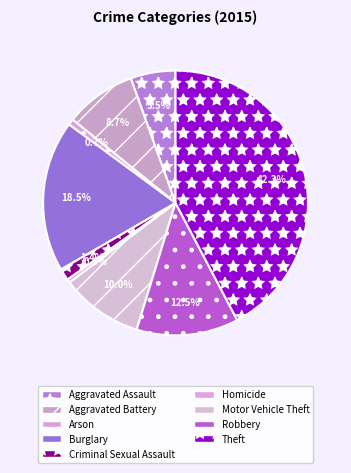

Is there a majority slice in this chart?

No